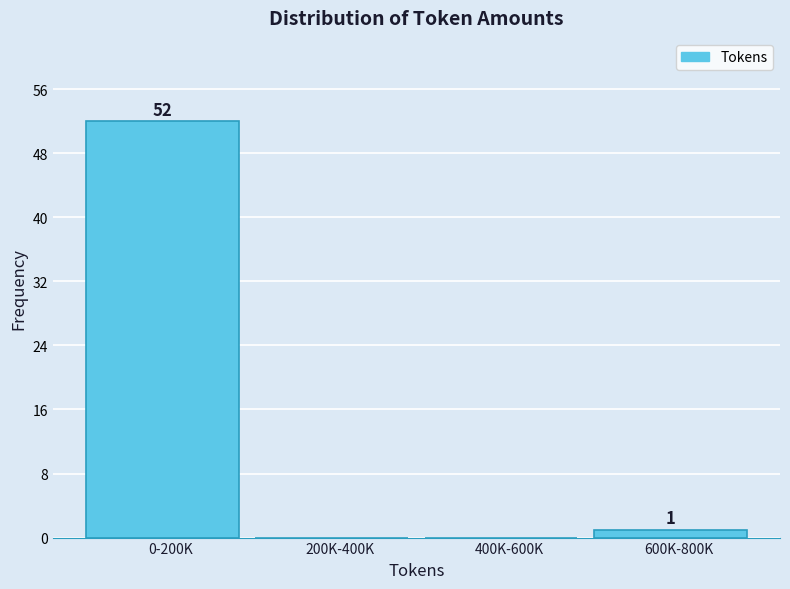

Reading right to left, extract all data points from this chart.

600K-800K=1	400K-600K=0	200K-400K=0	0-200K=52